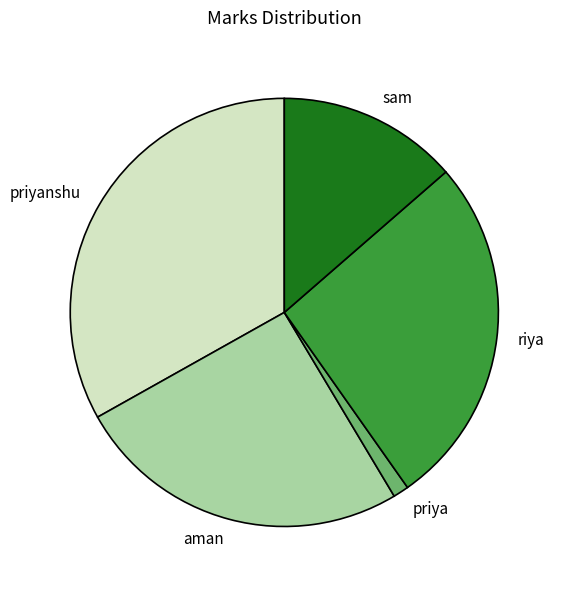

Is there any slice that represents more than half of the pie?

No